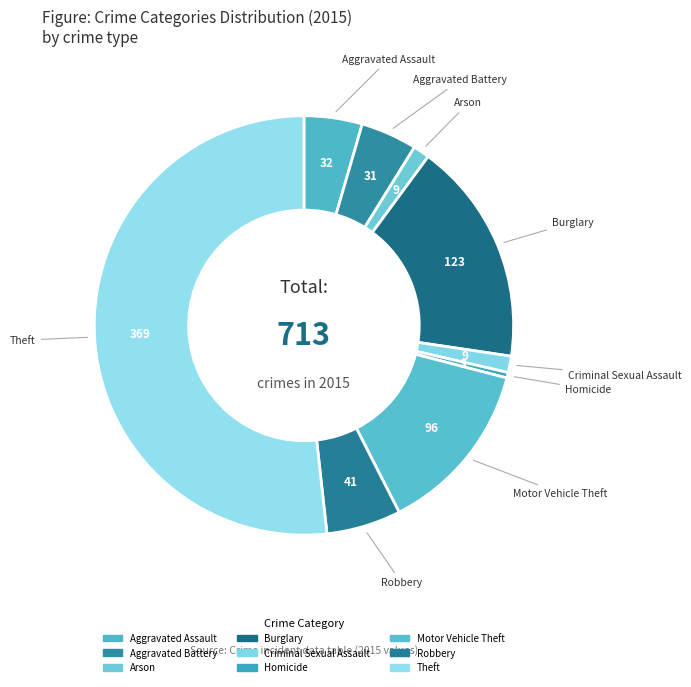

To the nearest percent, what is the difference between the largest and smallest slice percentages?

51%